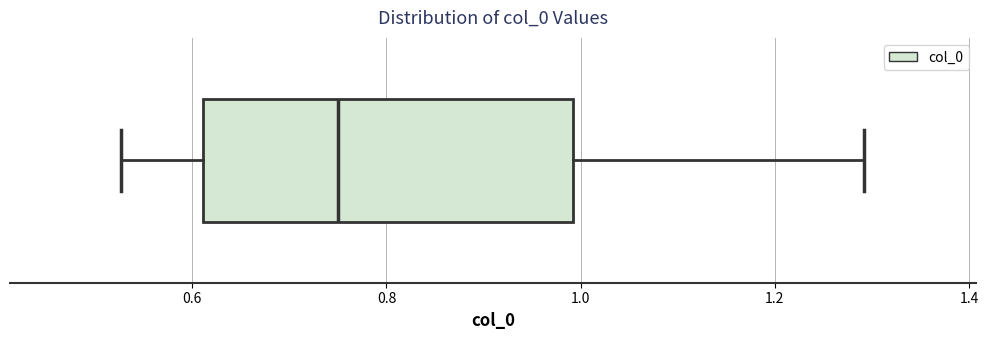

Transcribe this box plot: give where the median line is, the range the box spans, and where the two whiskers end, as read against the x-axis. The values are not printed on the chart, so give them approximately, as read against the axis.

median 0.74, box 0.62 to 1.00, whiskers 0.52 to 1.30